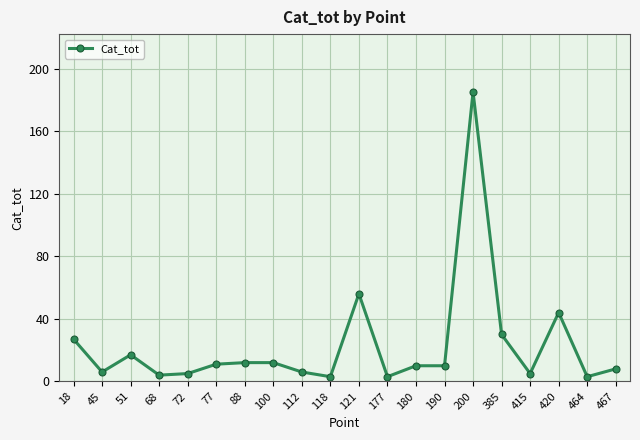

Reading left to right, list all the values displayed in this chart.

18=27	45=6	51=17	68=4	72=5	77=11	88=12	100=12	112=6	118=3	121=56	177=3	180=10	190=10	200=185	385=30	415=5	420=44	464=3	467=8